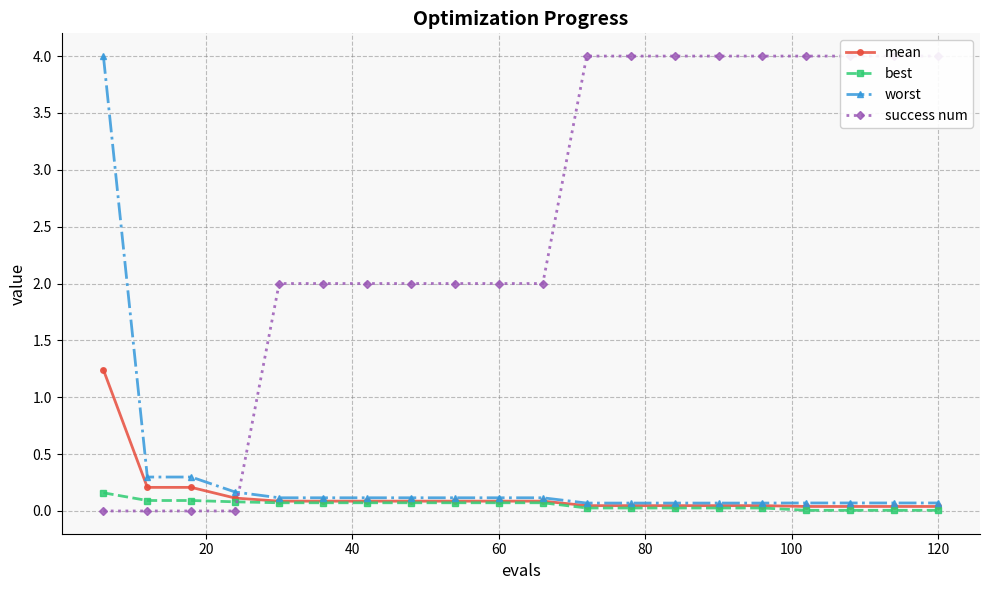

What is the maximum value shown in the chart?

4.0